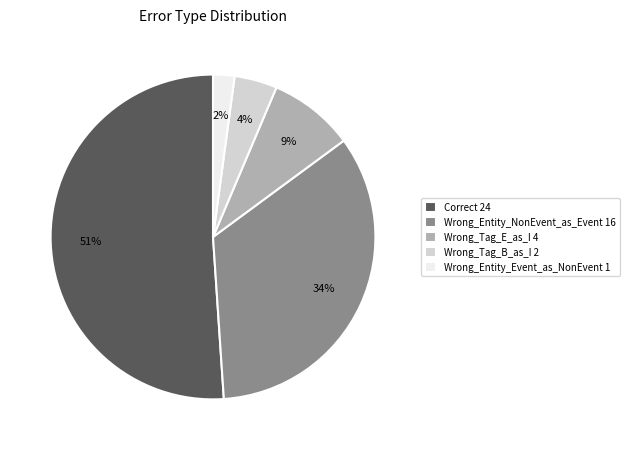

True or false: Correct accounts for 51% of the total.

True